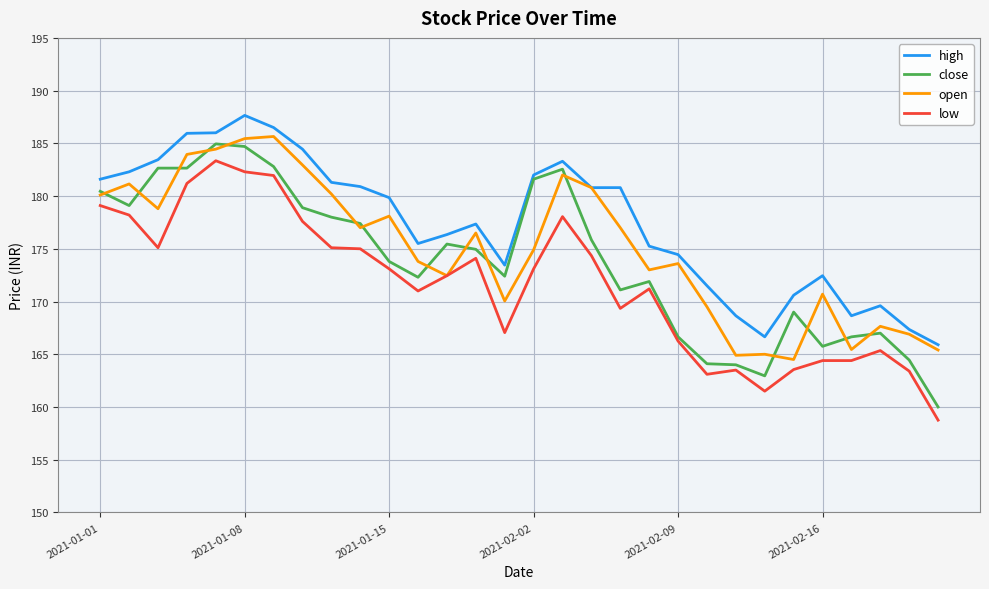

Rank the series by their average value, from lowest to highest.

low, close, open, high